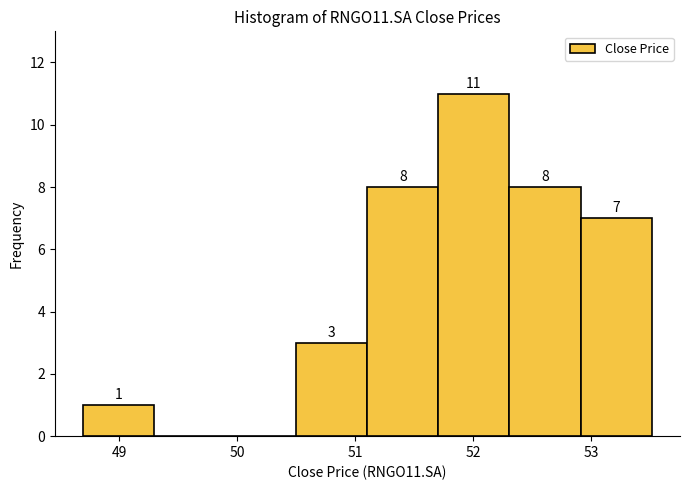

Which range on the x-axis has the tallest bar?

51.7 to 52.3